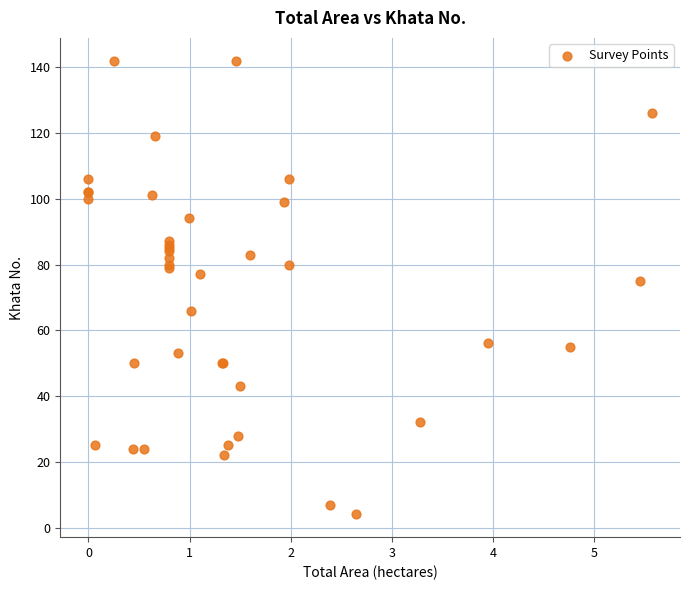

What Y value in the scatter plot is closest to 73?

75